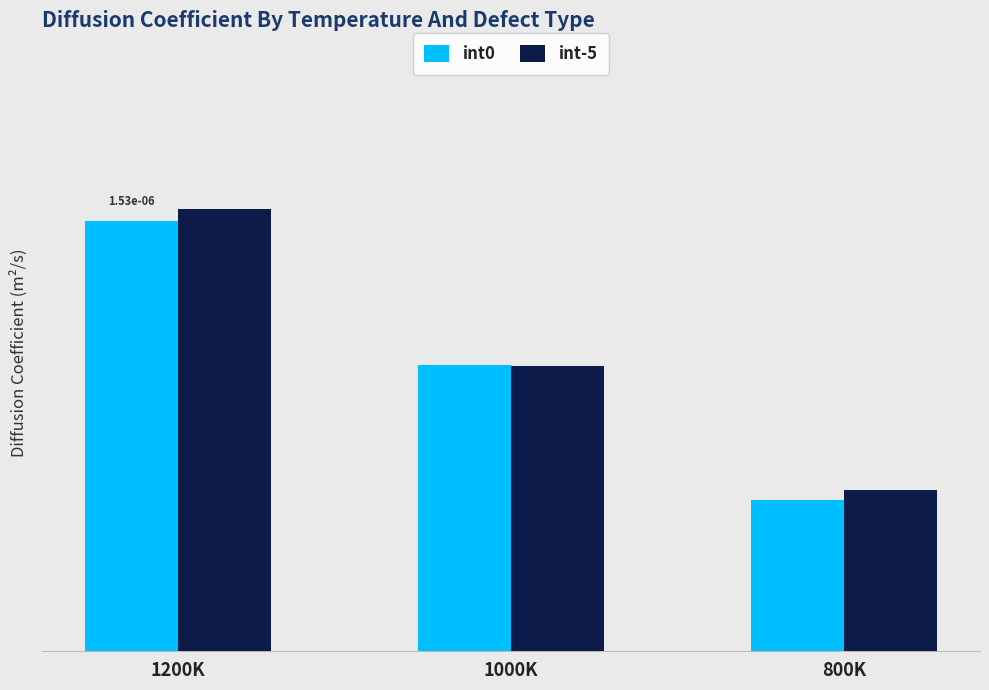

True or false: int-5 has a value of 0.0 at 1200K.

False